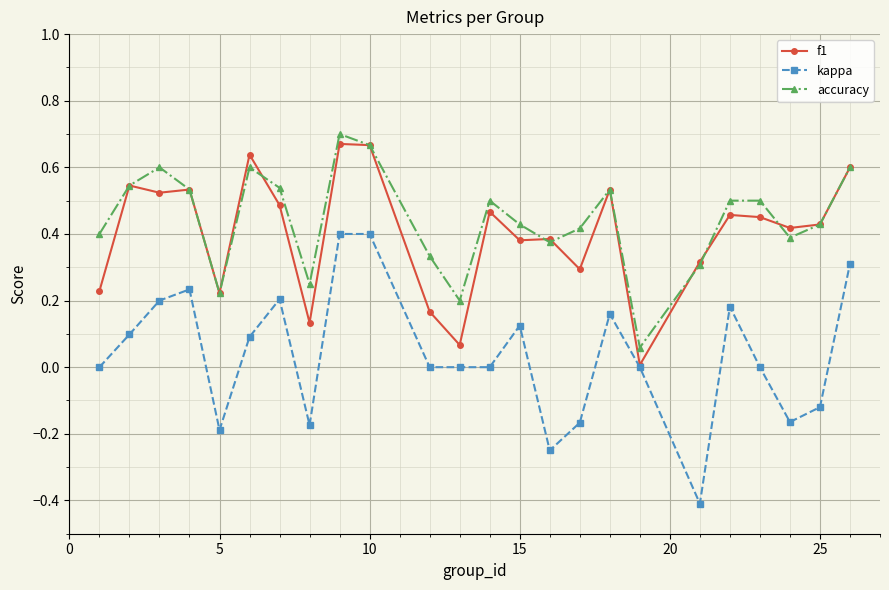

Which series has the largest range (max minus min)?

kappa